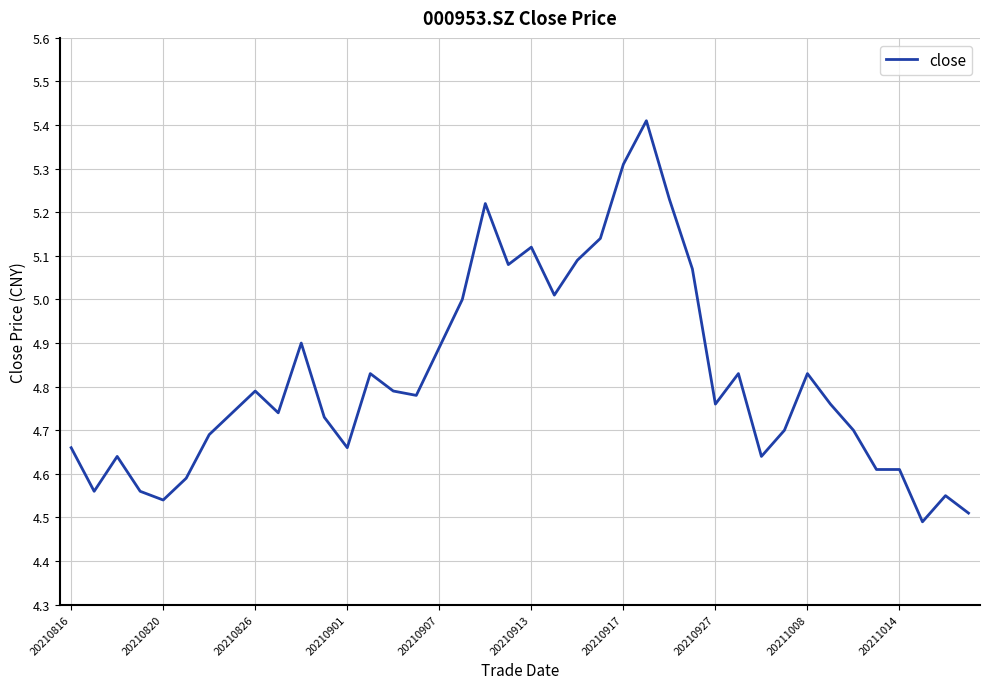

What is the greatest value displayed?

5.4